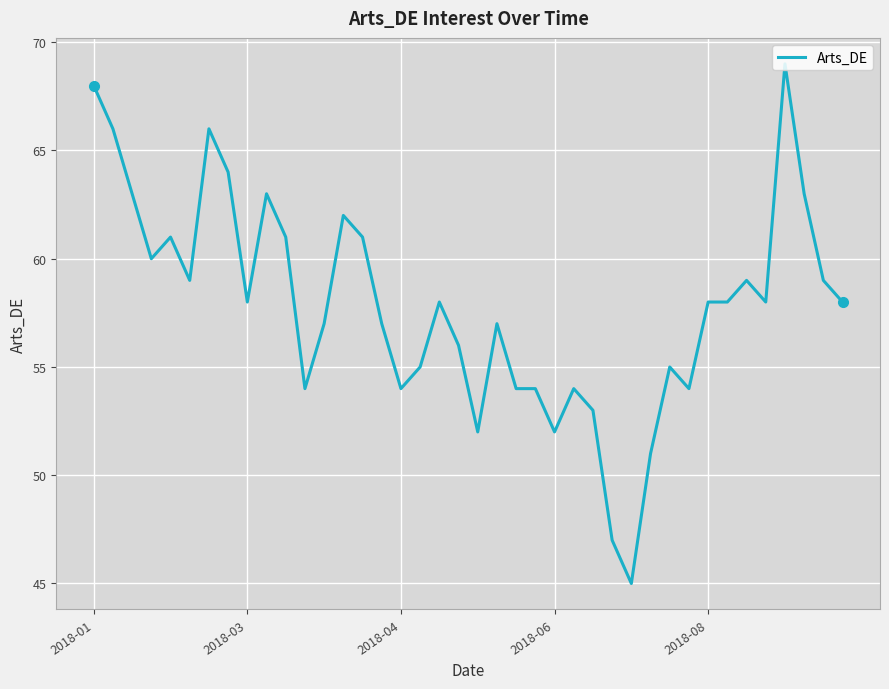

Reading left to right, what are all the values shown in this chart?

68	66	63	60	61	59	66	64	58	63	61	54	57	62	61	57	54	55	58	56	52	57	54	54	52	54	53	47	45	51	55	54	58	58	59	58	69	63	59	58